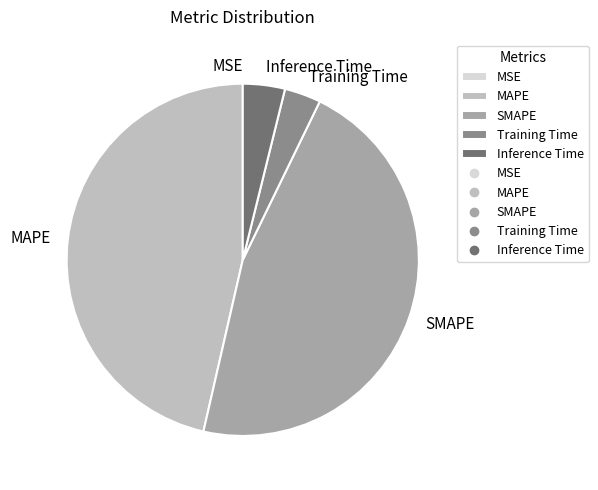

Which has a higher value, MAPE or Training Time?

MAPE